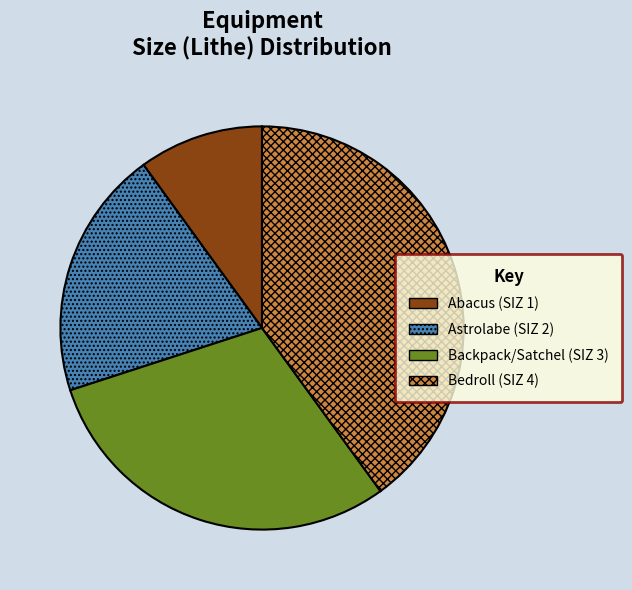

Is the sum of Astrolabe (SIZ 2) and Abacus (SIZ 1) greater than half?

No